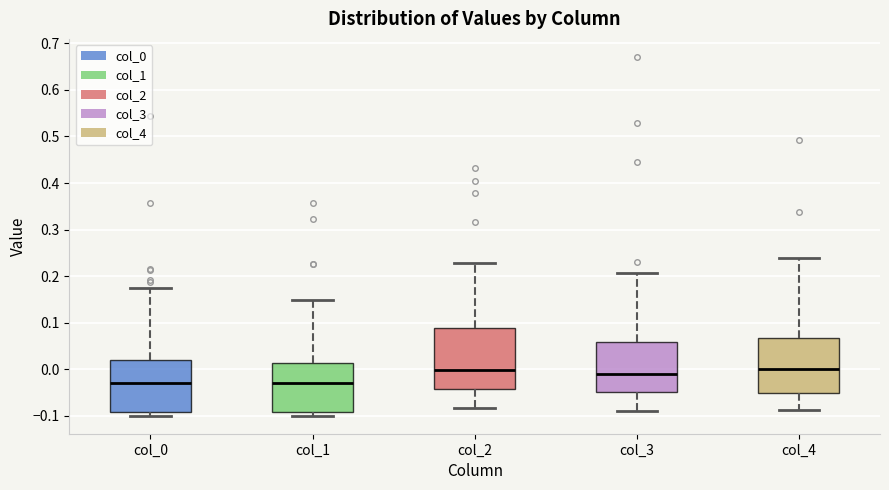

Reading left to right, transcribe this box plot: for each box, give where its median line is, the range the box spans, and where its two whiskers end, as read against the y-axis. The values are not printed on the chart, so give them approximately, as read against the axis.

col_0: median -0.03, box -0.09 to 0.02, whiskers -0.10 to 0.17
col_1: median -0.03, box -0.09 to 0.01, whiskers -0.10 to 0.15
col_2: median 0.00, box -0.04 to 0.09, whiskers -0.08 to 0.23
col_3: median -0.01, box -0.05 to 0.06, whiskers -0.09 to 0.21
col_4: median 0.00, box -0.05 to 0.07, whiskers -0.09 to 0.24